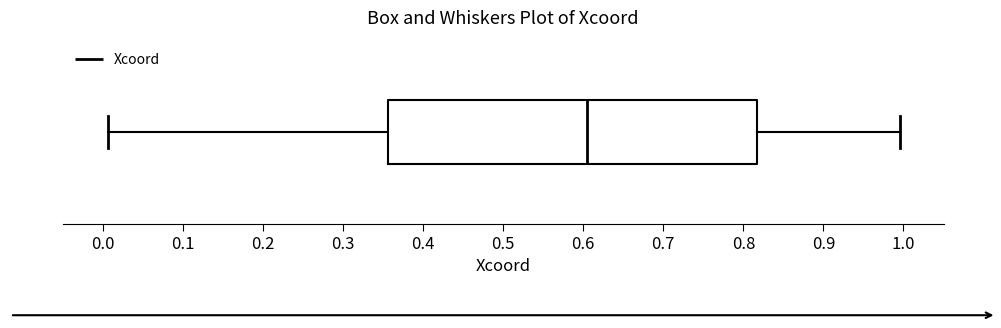

Transcribe this box plot: give where the median line is, the range the box spans, and where the two whiskers end, as read against the x-axis. The values are not printed on the chart, so give them approximately, as read against the axis.

median 0.61, box 0.36 to 0.82, whiskers 0.01 to 1.00